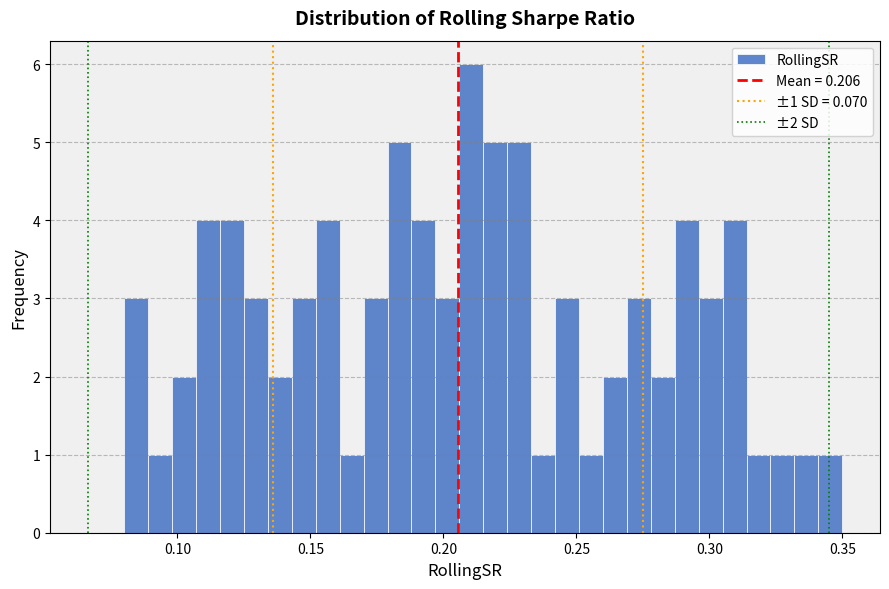

Read against the x-axis, roughly where is the centre of the tallest bar?

0.210